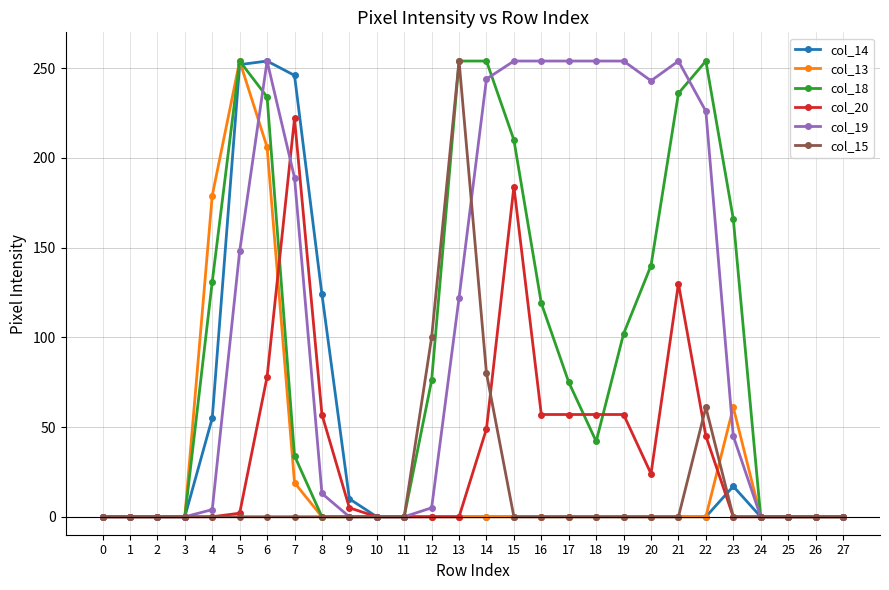

At how many categories does at least one series exceed 33?

17